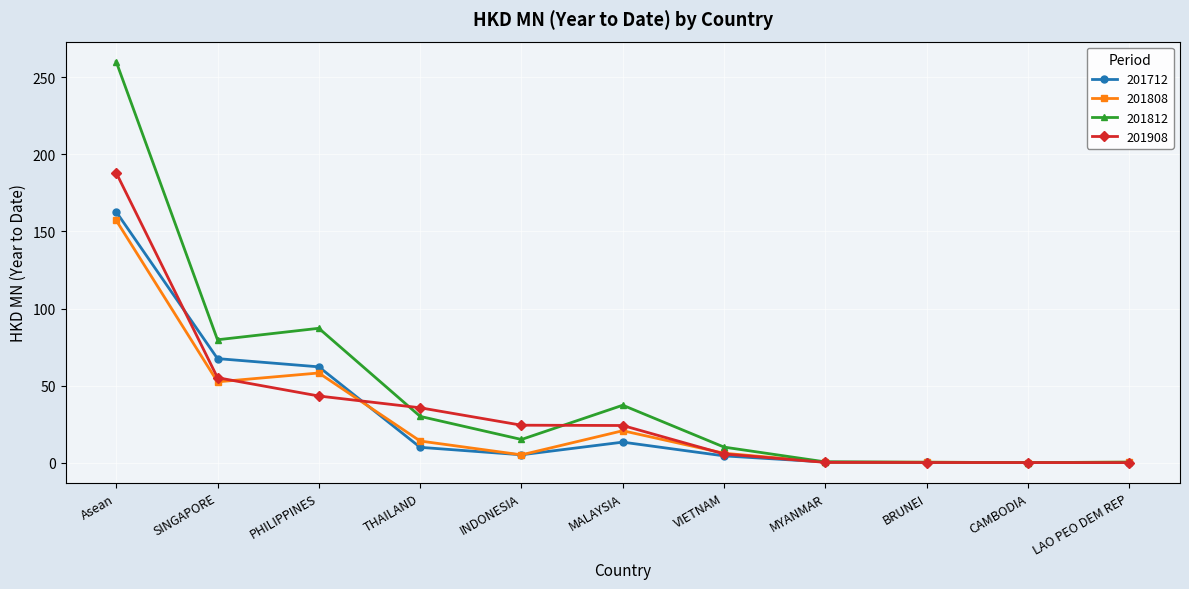

Where is 201712 nearest to the value 81?

SINGAPORE